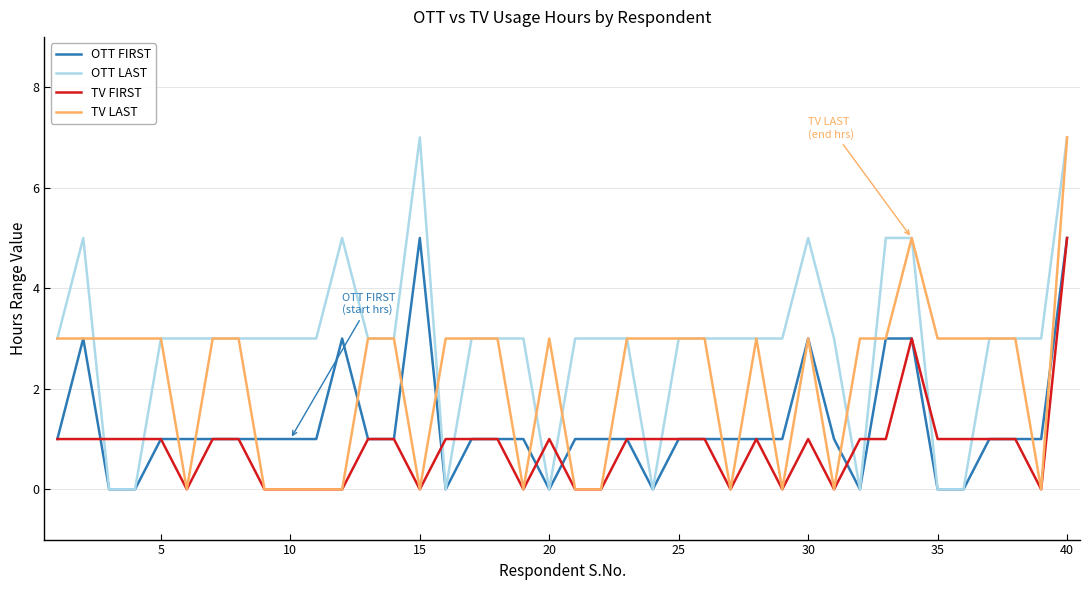

List the series in order of their overall mean, lowest first.

TV FIRST, OTT FIRST, TV LAST, OTT LAST